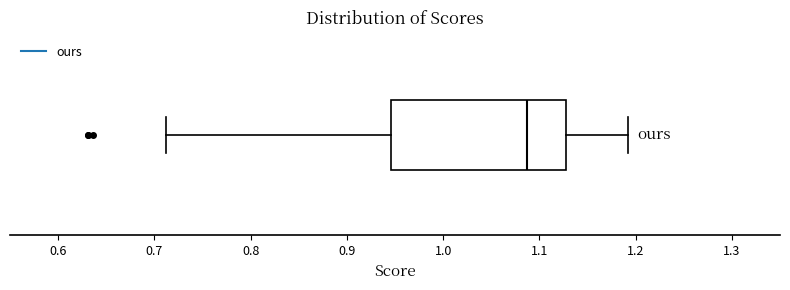

Transcribe this box plot: give where the median line is, the range the box spans, and where the two whiskers end, as read against the x-axis. The values are not printed on the chart, so give them approximately, as read against the axis.

median 1.09, box 0.95 to 1.13, whiskers 0.71 to 1.19